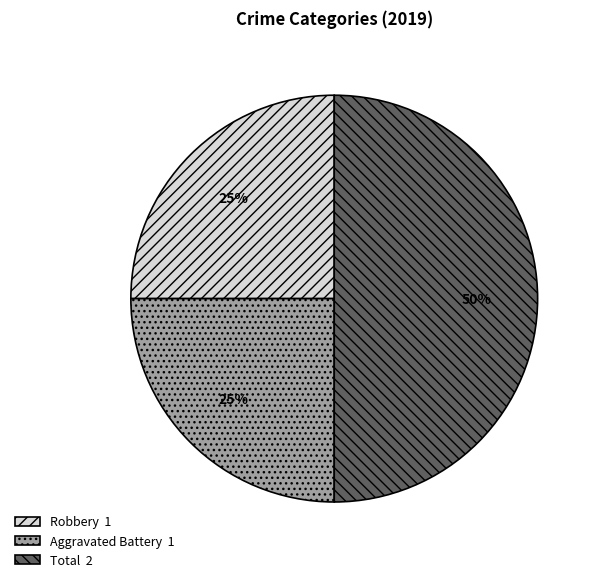

Does Aggravated Battery 1 account for over 50% of the chart?

No